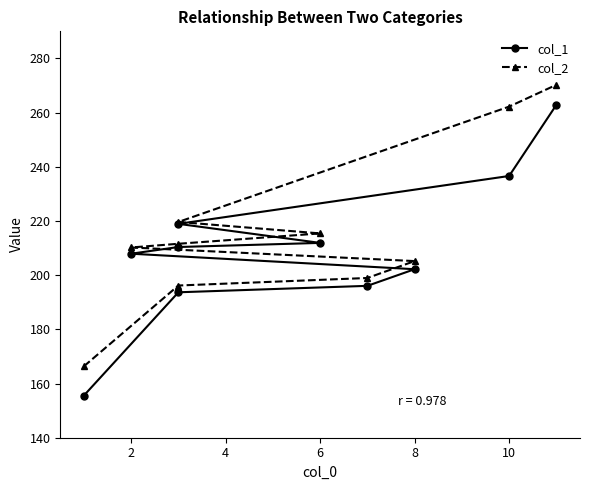

Reading left to right, transcribe all the data shown in this chart.

col_1: 155.6	193.7	196.1	202.2	207.9	210.4	211.9	218.9	236.6	262.9
col_2: 166.4	196.2	199.0	205.2	210.2	211.6	215.4	219.6	262.2	270.3